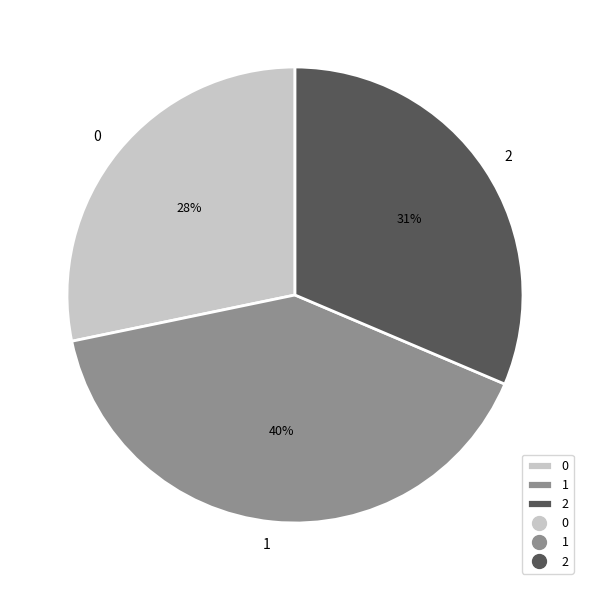

What is the largest slice in the pie chart?

1